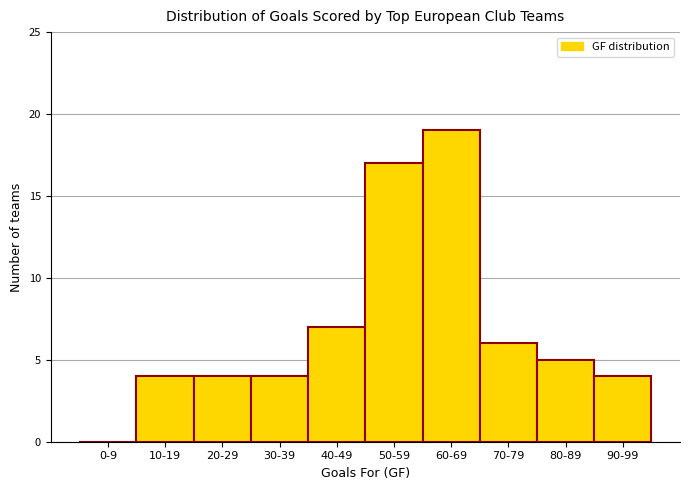

Reading left to right, extract all data points from this chart.

0-9=0	10-19=4	20-29=4	30-39=4	40-49=7	50-59=17	60-69=19	70-79=6	80-89=5	90-99=4